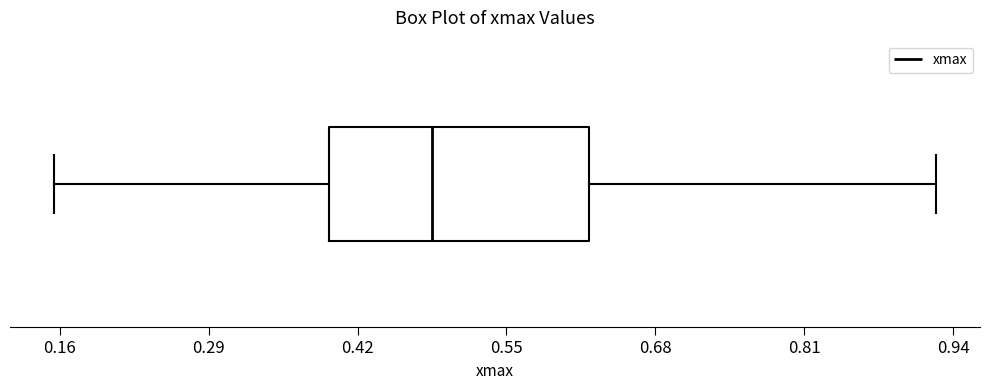

Transcribe this box plot: give where the median line is, the range the box spans, and where the two whiskers end, as read against the x-axis. The values are not printed on the chart, so give them approximately, as read against the axis.

median 0.48, box 0.40 to 0.62, whiskers 0.16 to 0.92